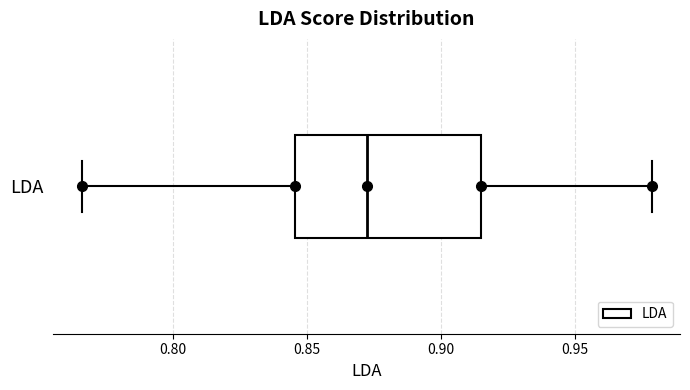

Where is the left edge of the box for LDA on the x-axis? The values are not printed on the chart, so give them approximately, as read against the axis.

0.845